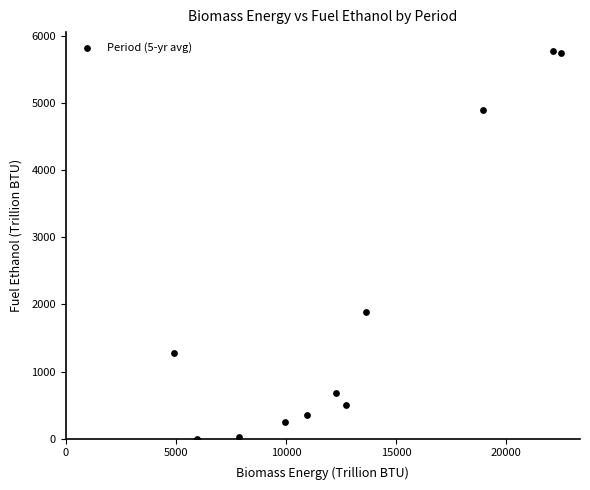

What is the range of X values (max minus min)?

17561.1